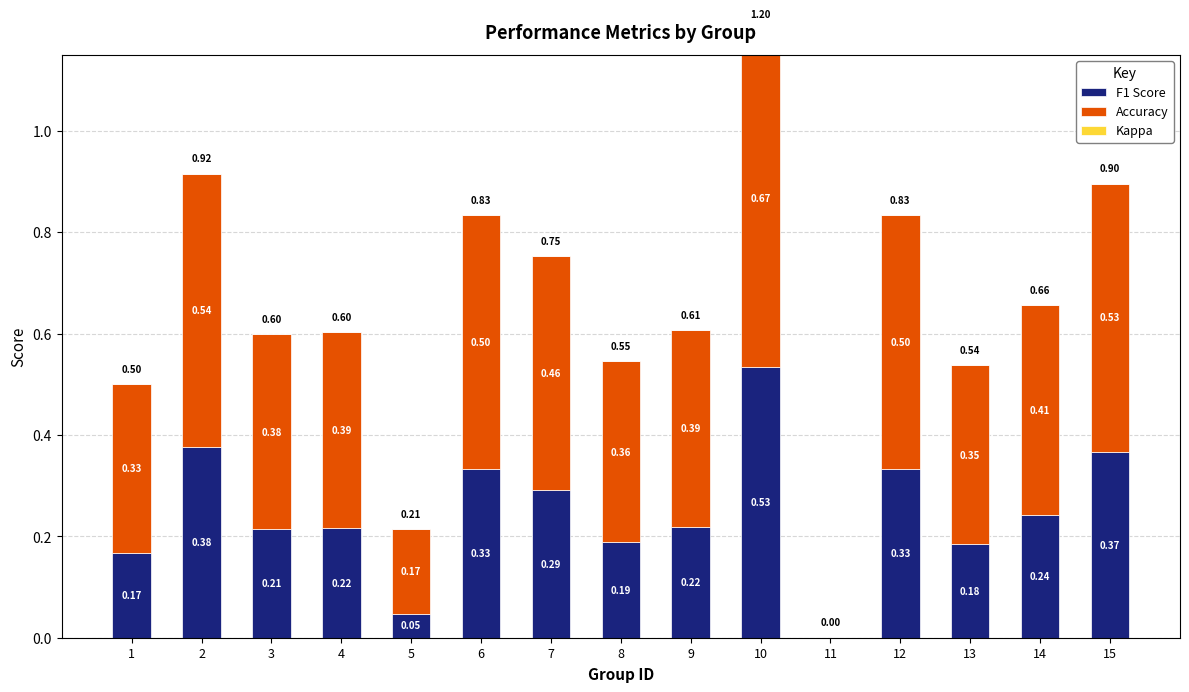

What is the difference between the highest and lowest values at 14?

0.4